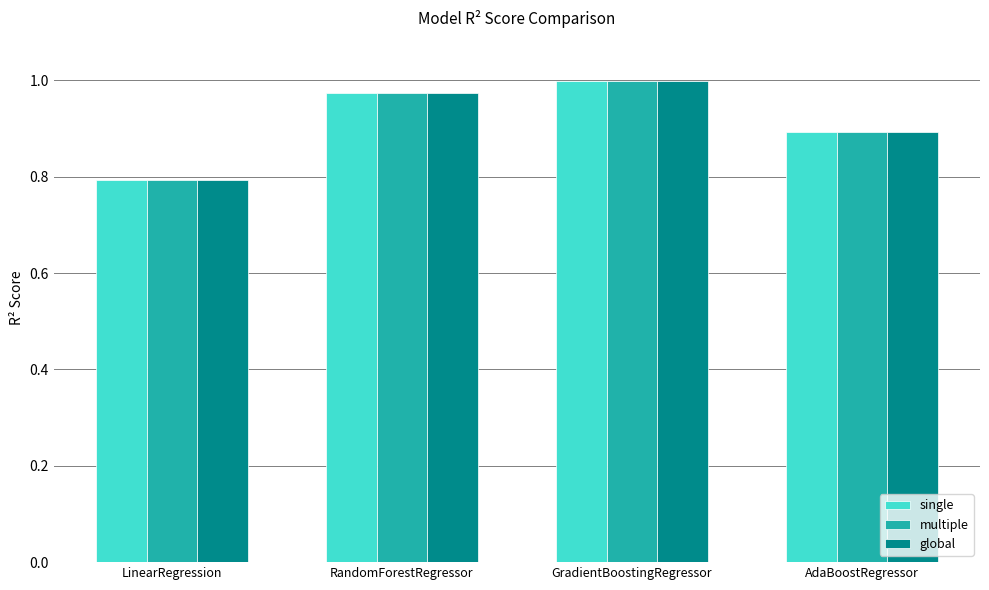

The value of multiple at RandomForestRegressor is 1.0. True or false?

True